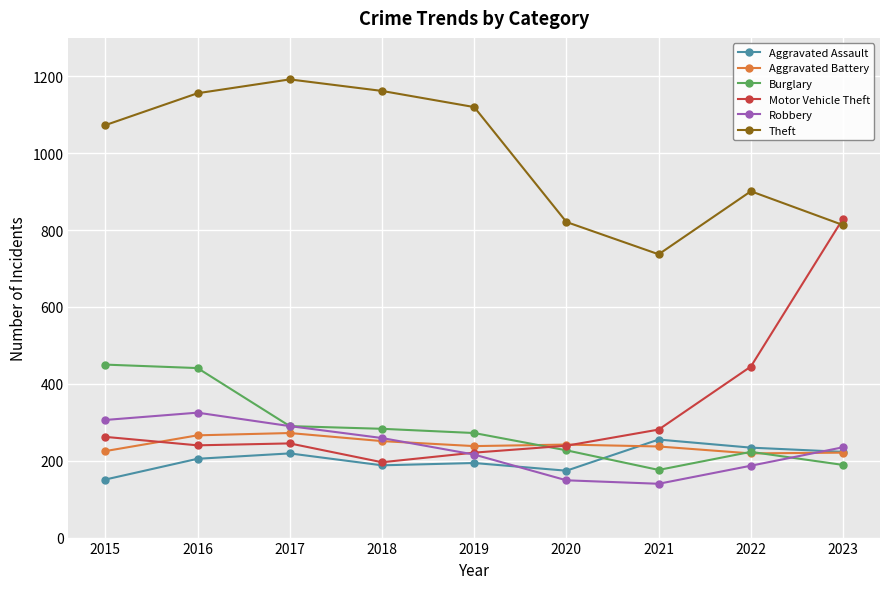

True or false: Theft has more than 0 interior local peaks.

True